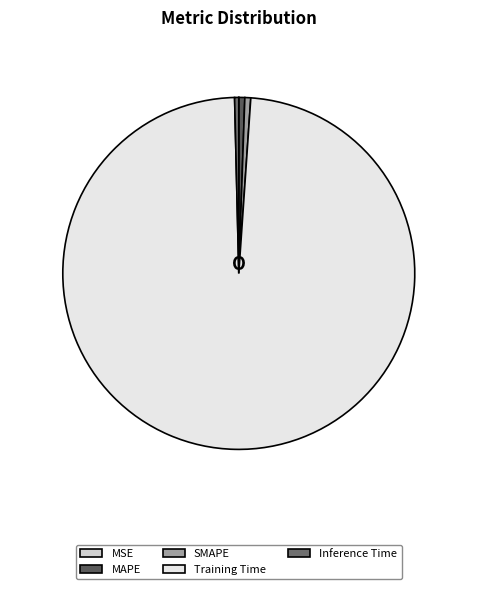

Is it true that Training Time is 99% of the pie?

True